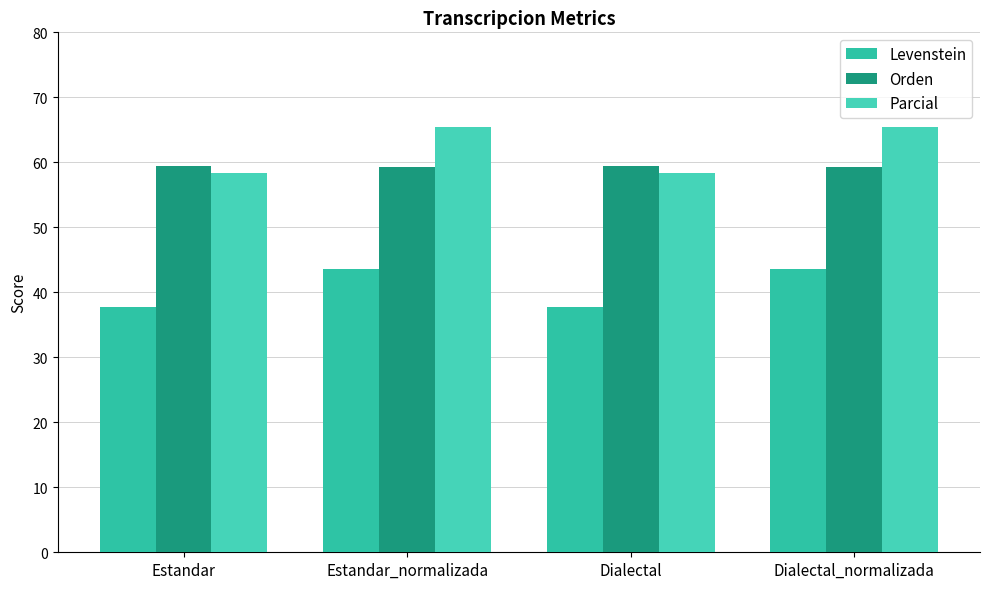

Reading left to right, transcribe all the data shown in this chart.

Levenstein: Estandar=37.7	Estandar_normalizada=43.6	Dialectal=37.7	Dialectal_normalizada=43.6
Orden: Estandar=59.4	Estandar_normalizada=59.2	Dialectal=59.4	Dialectal_normalizada=59.2
Parcial: Estandar=58.4	Estandar_normalizada=65.4	Dialectal=58.4	Dialectal_normalizada=65.4